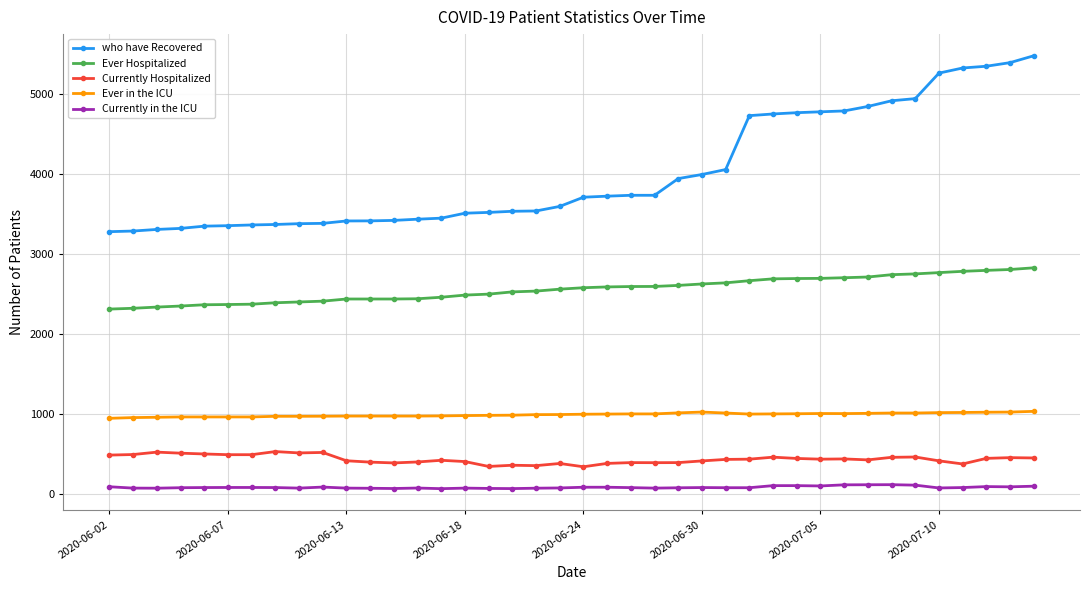

What is the difference between the maximum and second lowest values in the Currently Hospitalized series?

186